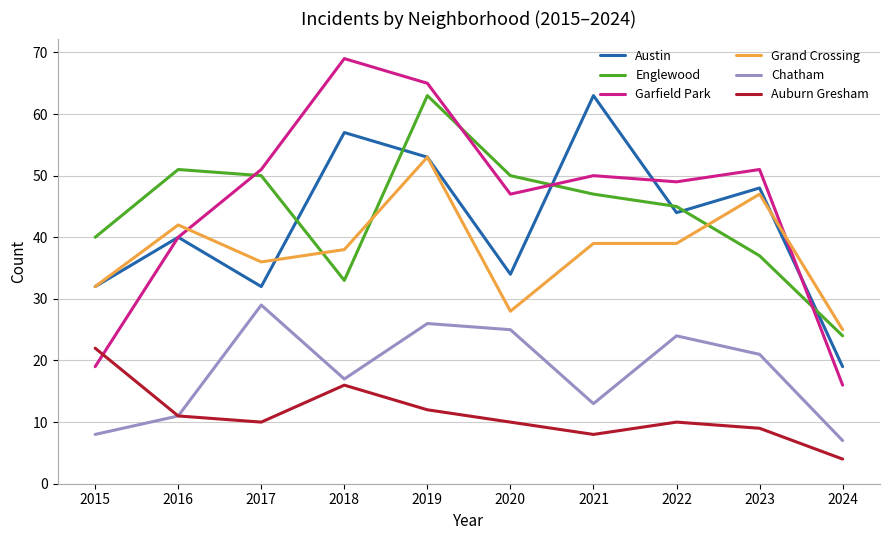

The value of Auburn Gresham at 2022 is 10. True or false?

True